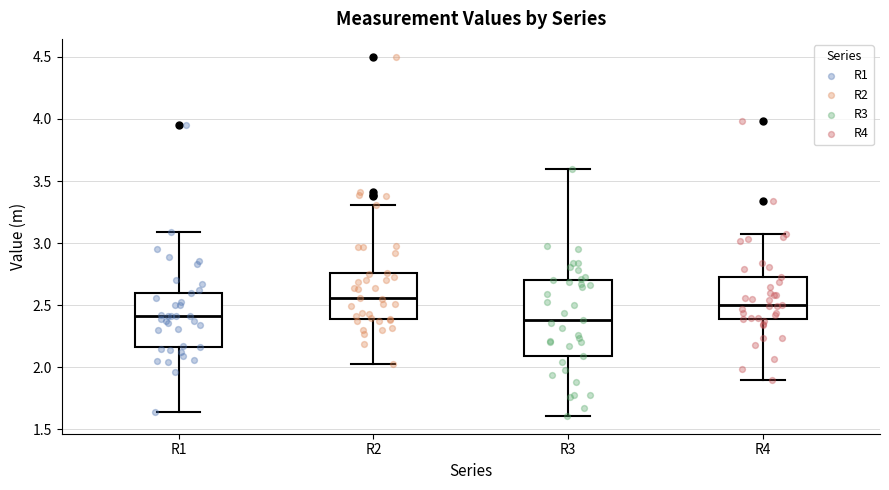

Where does the upper whisker of the box for R2 end on the y-axis? The values are not printed on the chart, so give them approximately, as read against the axis.

3.30